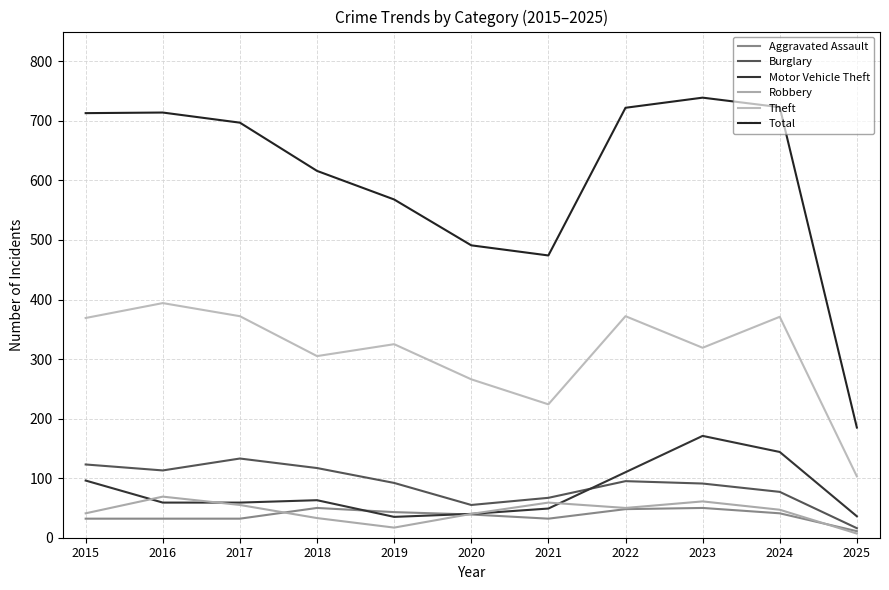

Reading left to right, extract all data points from this chart.

Aggravated Assault: 2015=32	2016=32	2017=32	2018=50	2019=43	2020=39	2021=32	2022=48	2023=50	2024=41	2025=11
Burglary: 2015=123	2016=113	2017=133	2018=117	2019=92	2020=55	2021=67	2022=95	2023=91	2024=77	2025=16
Motor Vehicle Theft: 2015=96	2016=59	2017=59	2018=63	2019=35	2020=40	2021=49	2022=110	2023=171	2024=144	2025=36
Robbery: 2015=41	2016=69	2017=55	2018=33	2019=17	2020=40	2021=59	2022=50	2023=61	2024=47	2025=7
Theft: 2015=369	2016=394	2017=372	2018=305	2019=325	2020=266	2021=224	2022=372	2023=319	2024=371	2025=103
Total: 2015=713	2016=714	2017=697	2018=616	2019=568	2020=491	2021=474	2022=722	2023=739	2024=723	2025=185